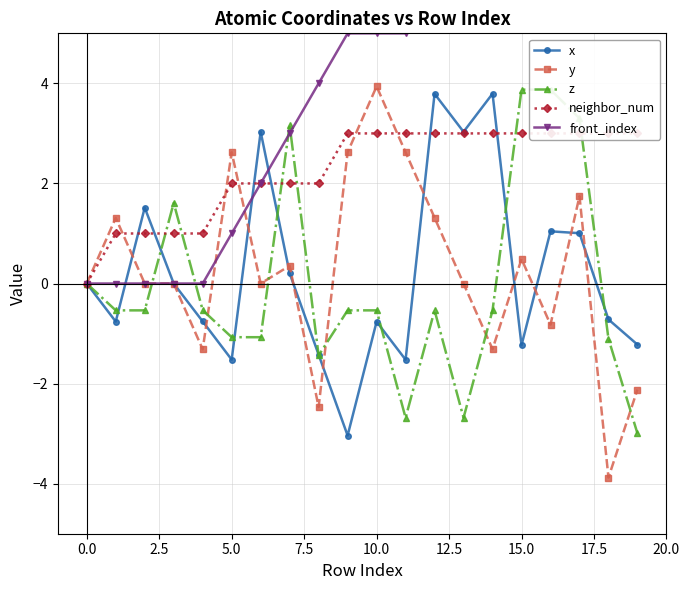

At 14, list the series in order from largest to smallest.

front_index, x, neighbor_num, z, y